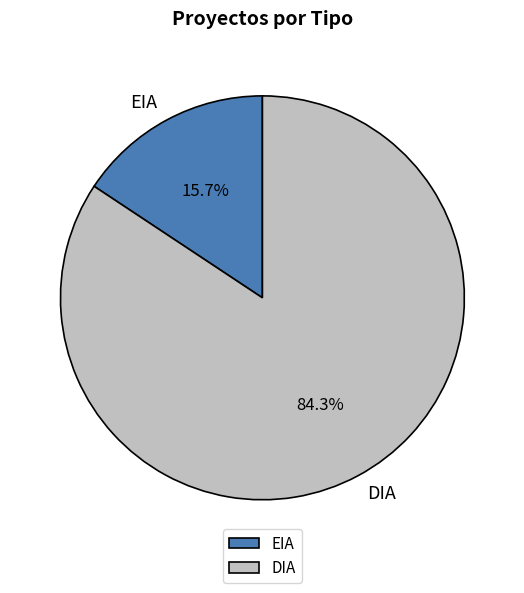

Which has a higher value, DIA or EIA?

DIA